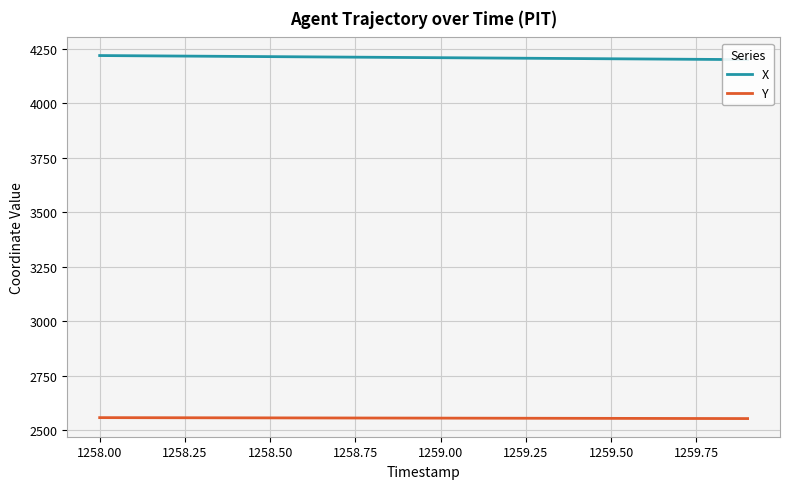

How many lines are shown in the chart?

2